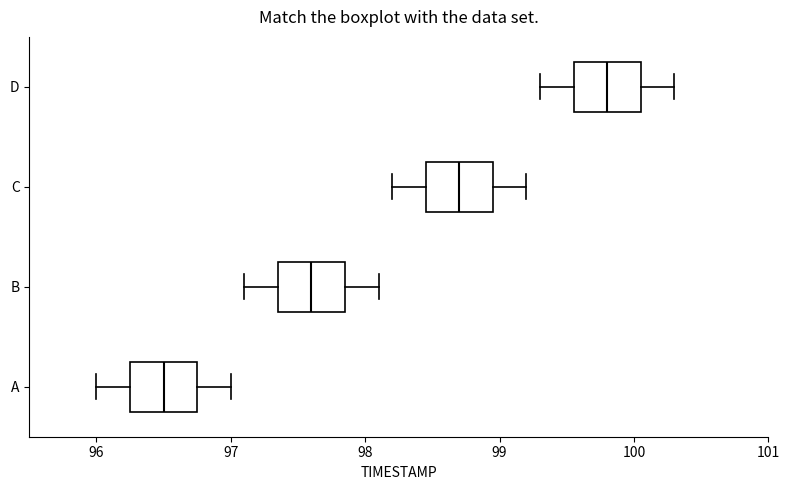

Reading bottom to top, read every box against the x-axis: the position of its median line, the range the box covers, and the ends of its whiskers. The values are not printed on the chart, so give them approximately, as read against the axis.

A: median 96.5, box 96.3 to 96.8, whiskers 96.0 to 97.0
B: median 97.6, box 97.4 to 97.9, whiskers 97.1 to 98.1
C: median 98.7, box 98.5 to 99.0, whiskers 98.2 to 99.2
D: median 99.8, box 99.6 to 100.1, whiskers 99.3 to 100.3